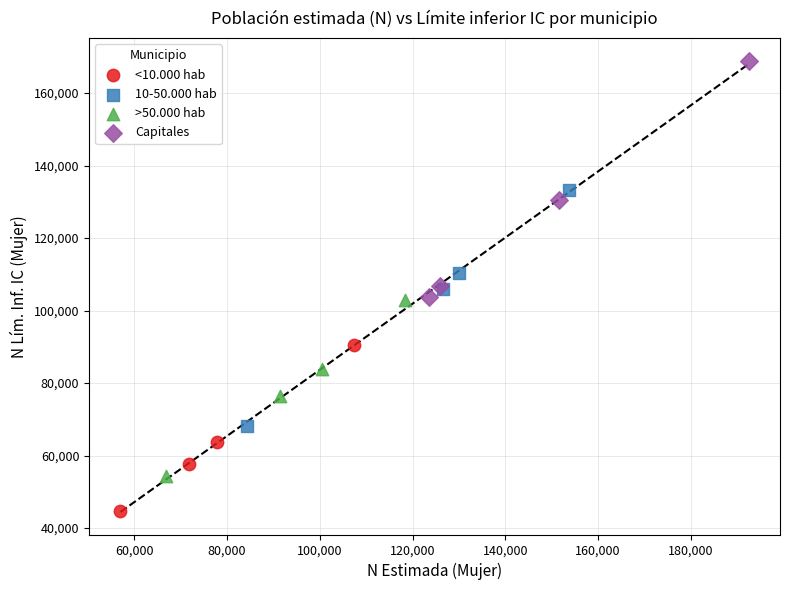

Which series has the widest spread of Y values?

Capitales